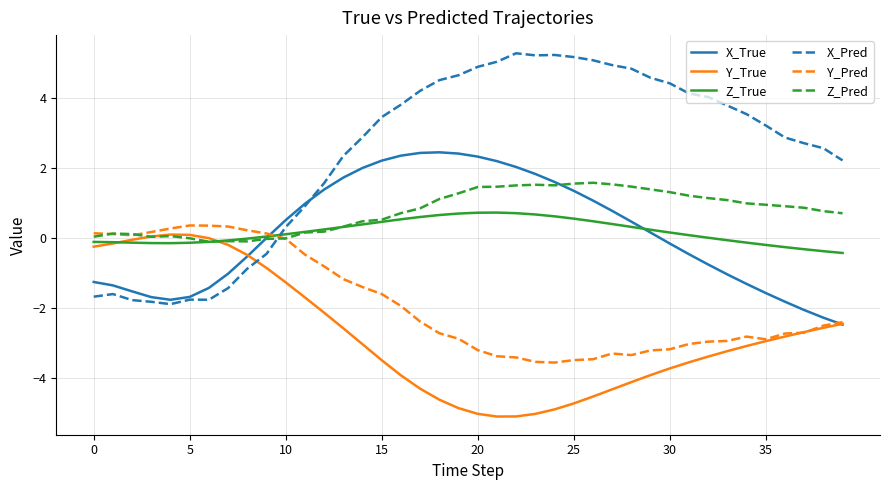

Rank the series by their maximum value, from highest to lowest.

X_Pred, X_True, Z_Pred, Z_True, Y_Pred, Y_True